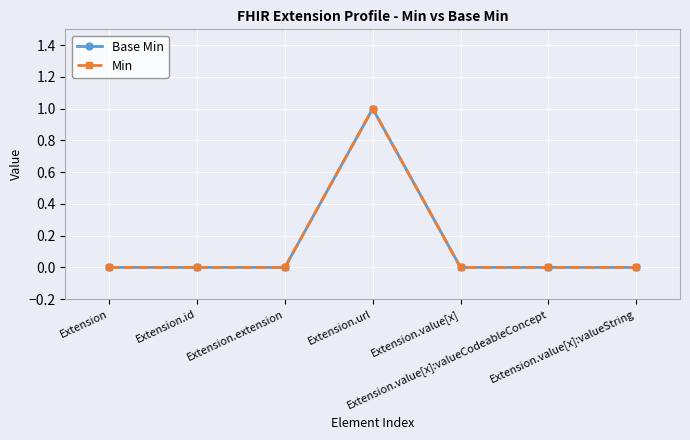

True or false: Base Min has a value of 2 at Extension.url.

False